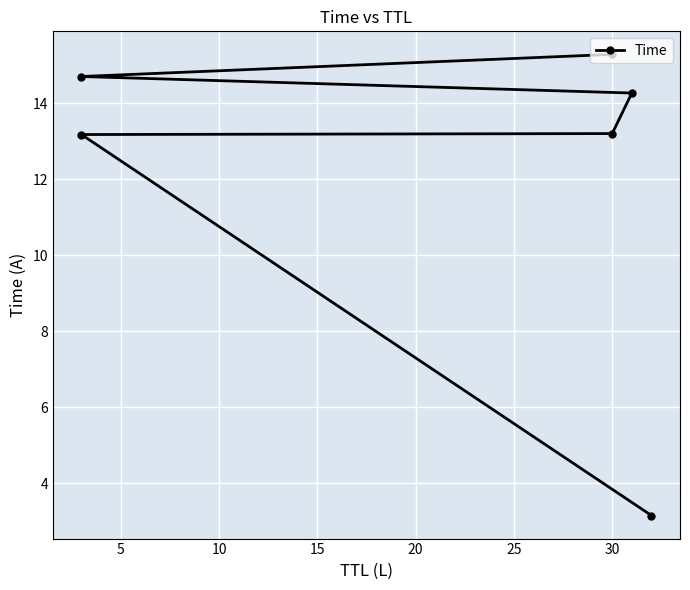

What is the value of the 2nd point from the left?

13.2